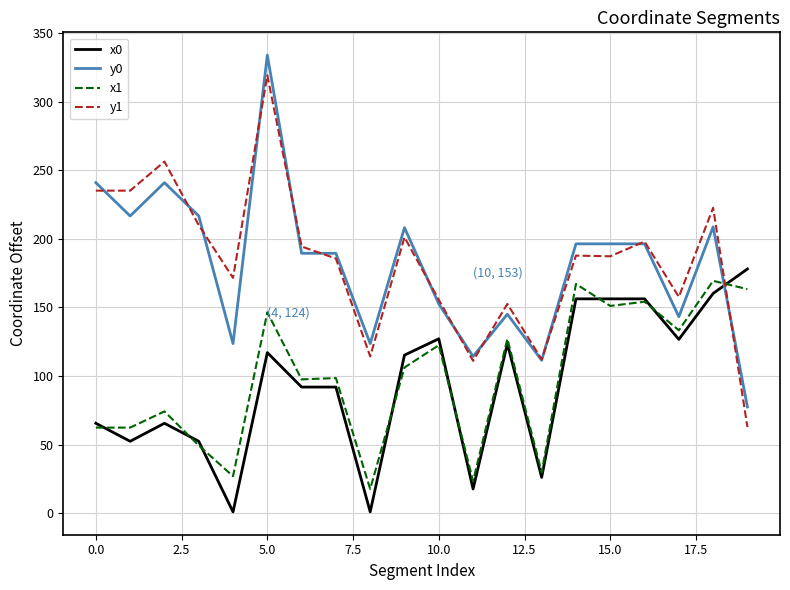

What is the lowest value of the x1 series?

17.6